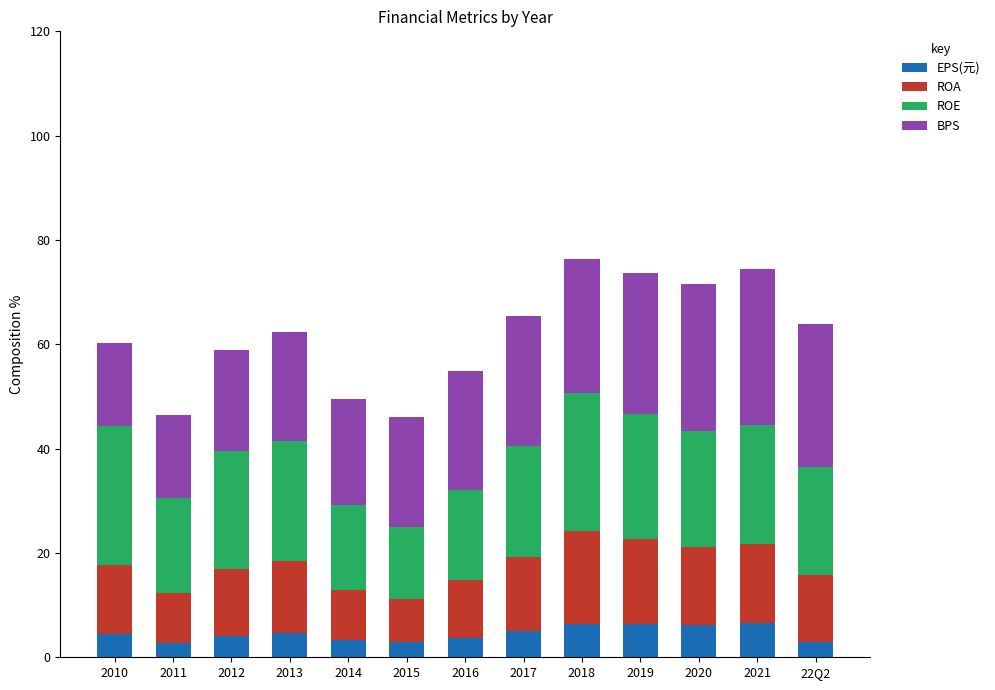

What is the average value of the EPS(元) series?

4.6